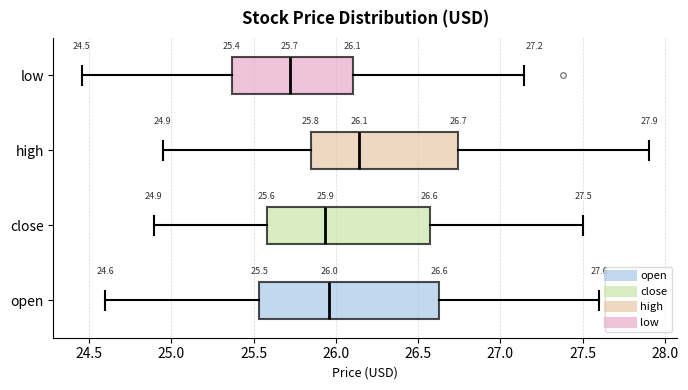

Comparing the boxes themselves (not the whiskers), which one is the widest?

open